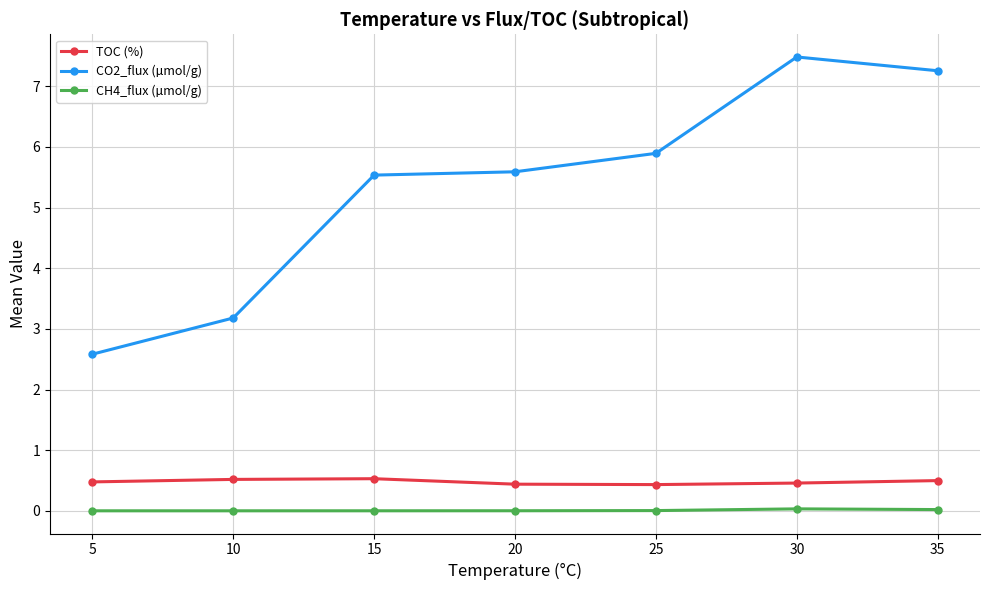

What is the minimum value for TOC (%)?

0.4